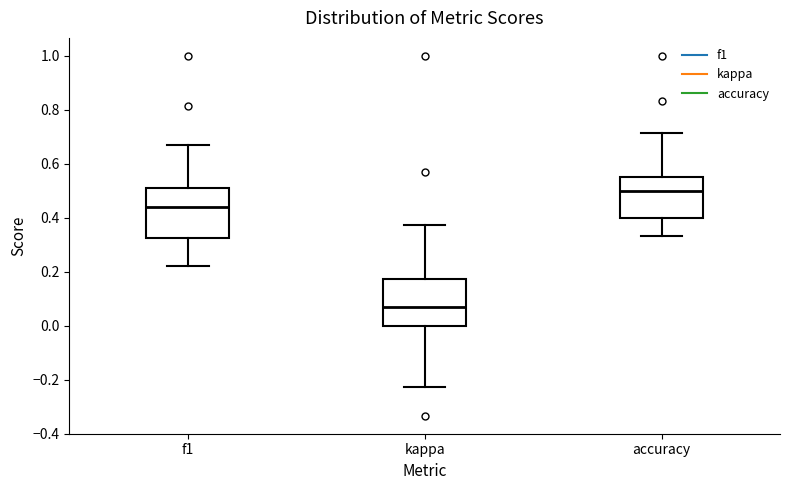

Which box has the highest median line?

accuracy